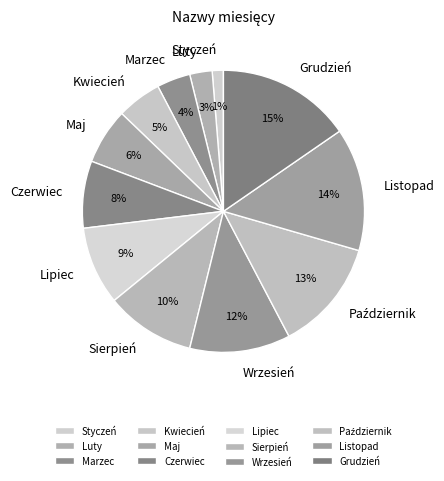

The Kwiecień slice represents 5% of the pie. True or false?

True